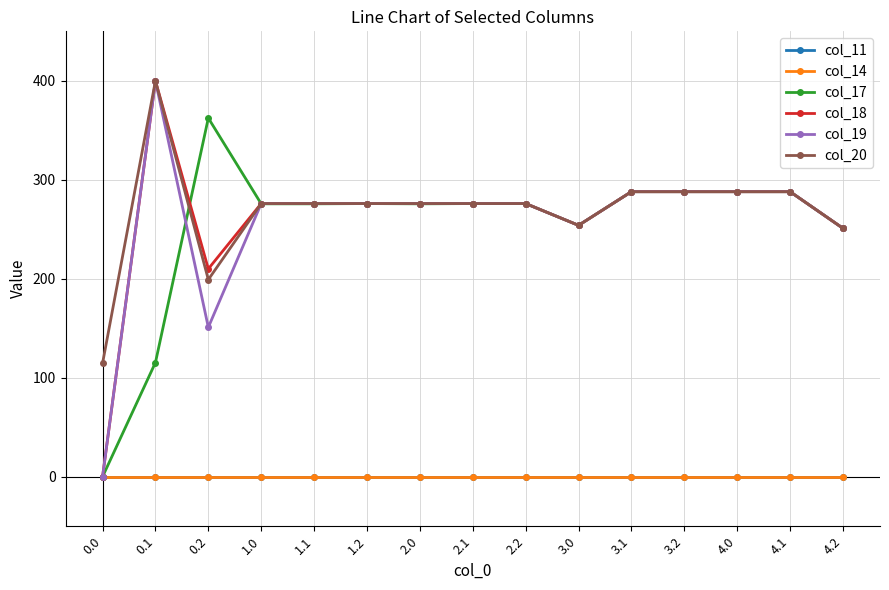

Is this an area chart (filled region under the line)?

No